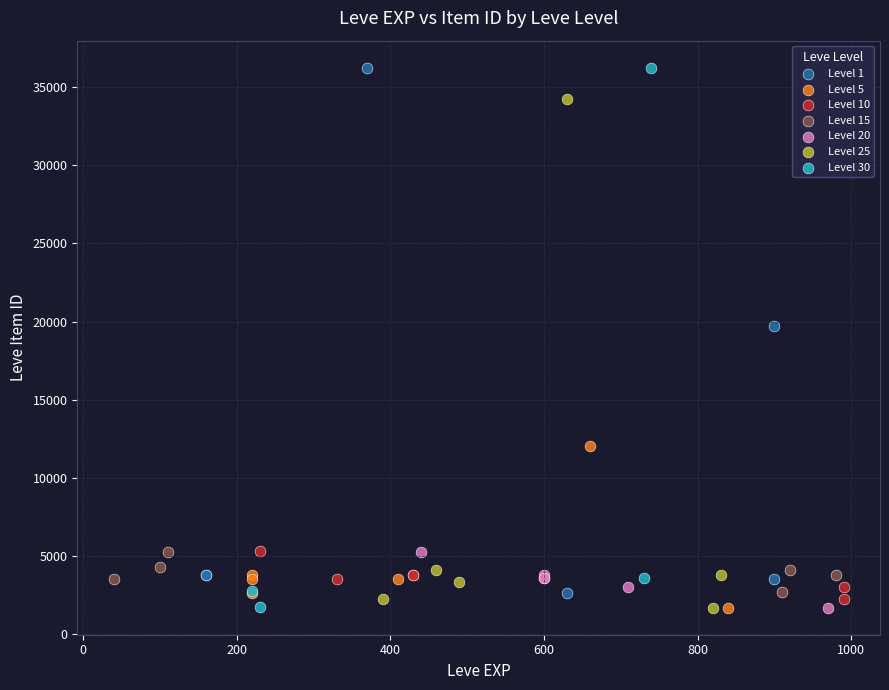

What are all the series names shown in the legend?

Level 1, Level 5, Level 10, Level 15, Level 20, Level 25, Level 30